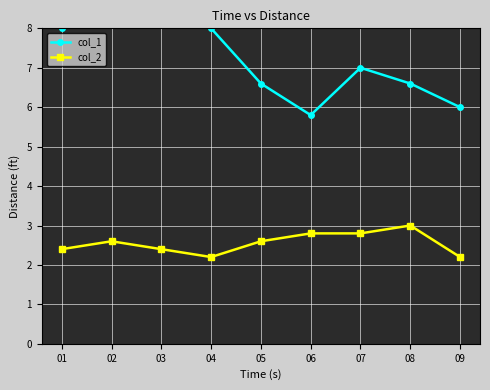

What is the spread (max minus min) of values at 09?

3.8